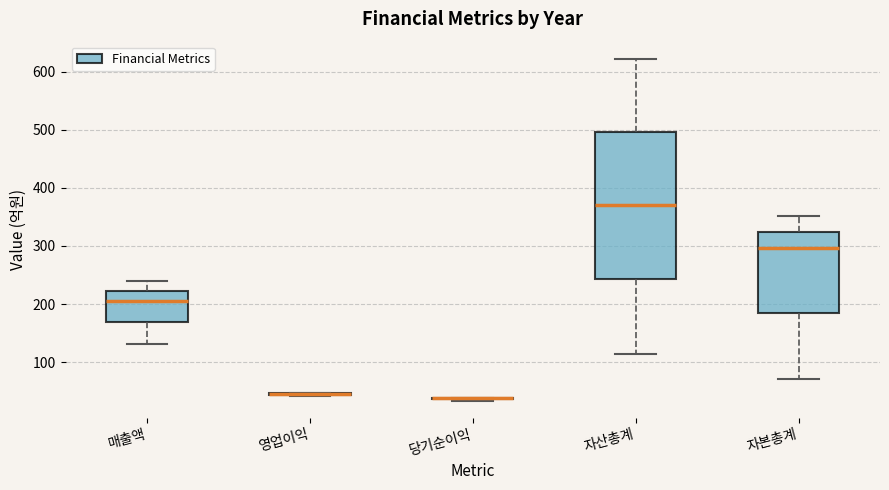

Reading left to right, transcribe this box plot: for each box, give where its median line is, the range the box spans, and where its two whiskers end, as read against the y-axis. The values are not printed on the chart, so give them approximately, as read against the axis.

매출액: median 210, box 170 to 220, whiskers 130 to 240
영업이익: box collapsed to a line at 50, whiskers 40 to 50
당기순이익: box collapsed to a line at 40, whiskers 30 to 40
자산총계: median 370, box 240 to 500, whiskers 110 to 620
자본총계: median 300, box 180 to 320, whiskers 70 to 350